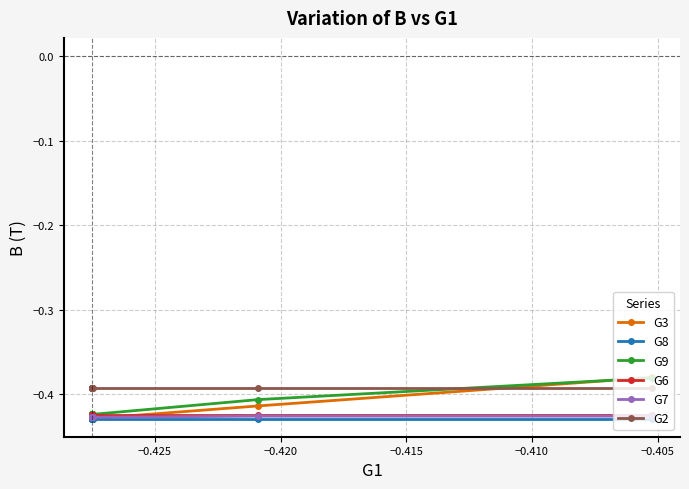

Is this an area chart (filled region under the line)?

No